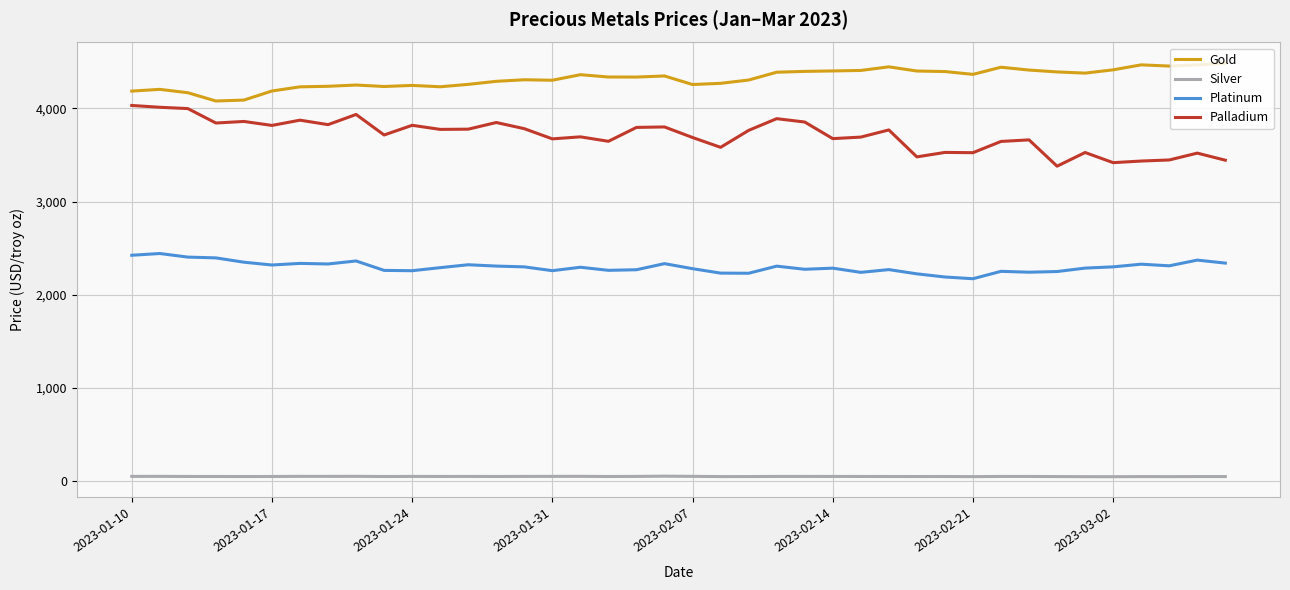

True or false: Palladium and Gold intersect in this chart.

False